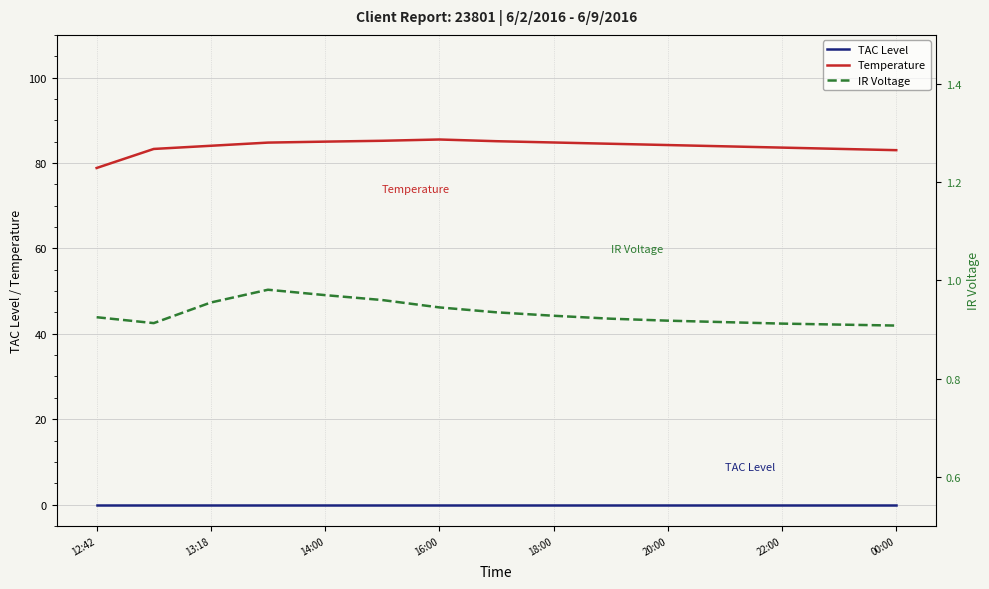

What value does the Temperature series have at 18:00?

84.8